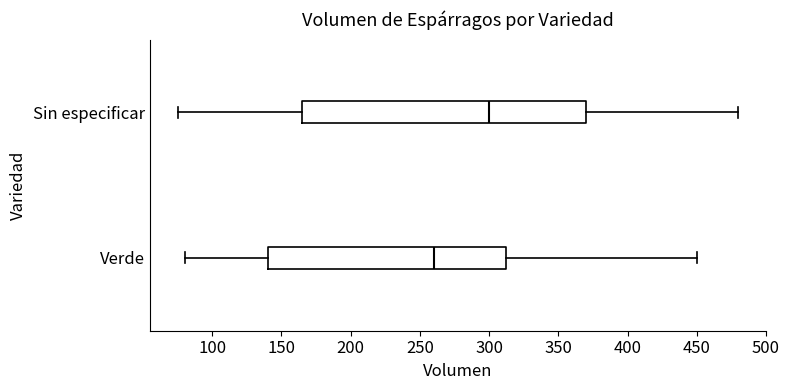

Reading bottom to top, read every box against the x-axis: the position of its median line, the range the box covers, and the ends of its whiskers. The values are not printed on the chart, so give them approximately, as read against the axis.

Verde: median 260, box 140 to 315, whiskers 80 to 450
Sin especificar: median 300, box 165 to 370, whiskers 75 to 480